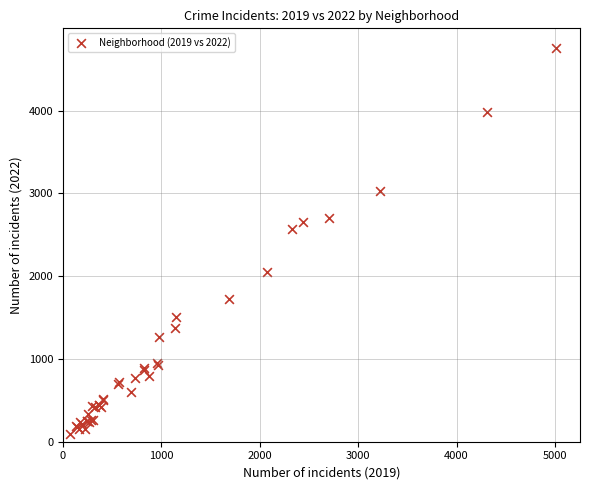

What Y value in the scatter plot is closest to 2430?

2566